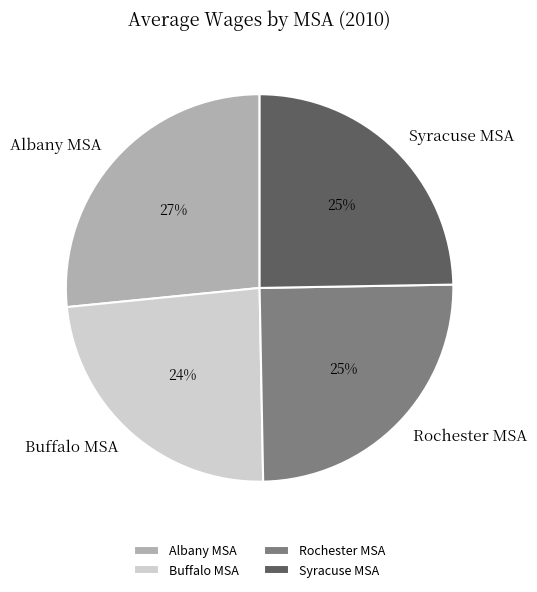

To the nearest percent, what percentage of the pie is Buffalo MSA?

24%